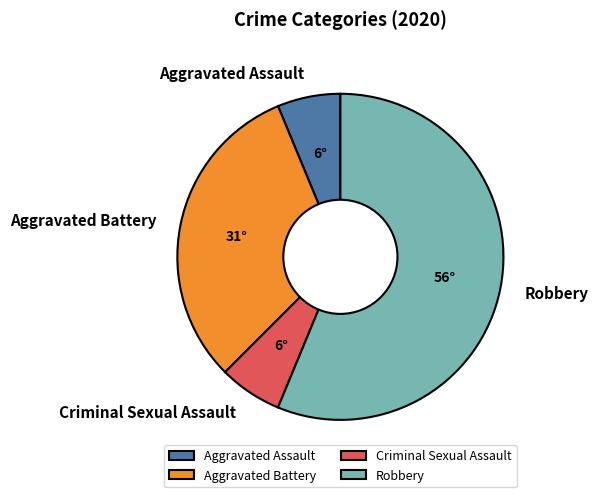

Which slice is the largest?

Robbery